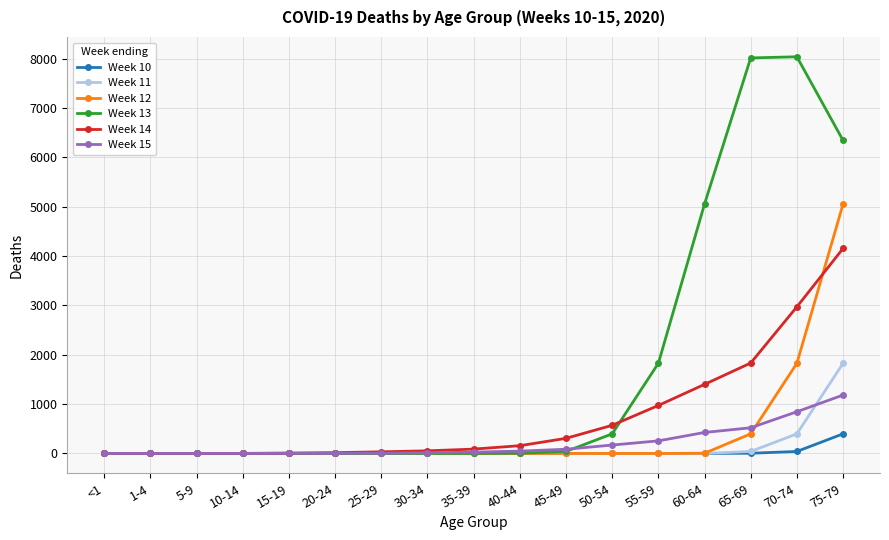

Rank the series by their maximum value, from highest to lowest.

Week 13, Week 12, Week 14, Week 11, Week 15, Week 10